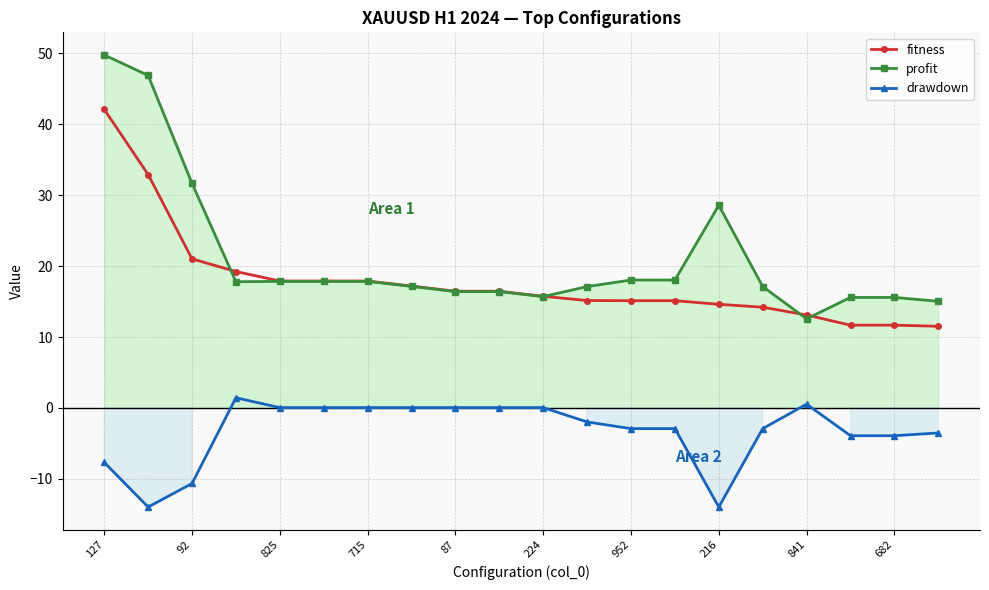

True or false: drawdown and fitness intersect in this chart.

False